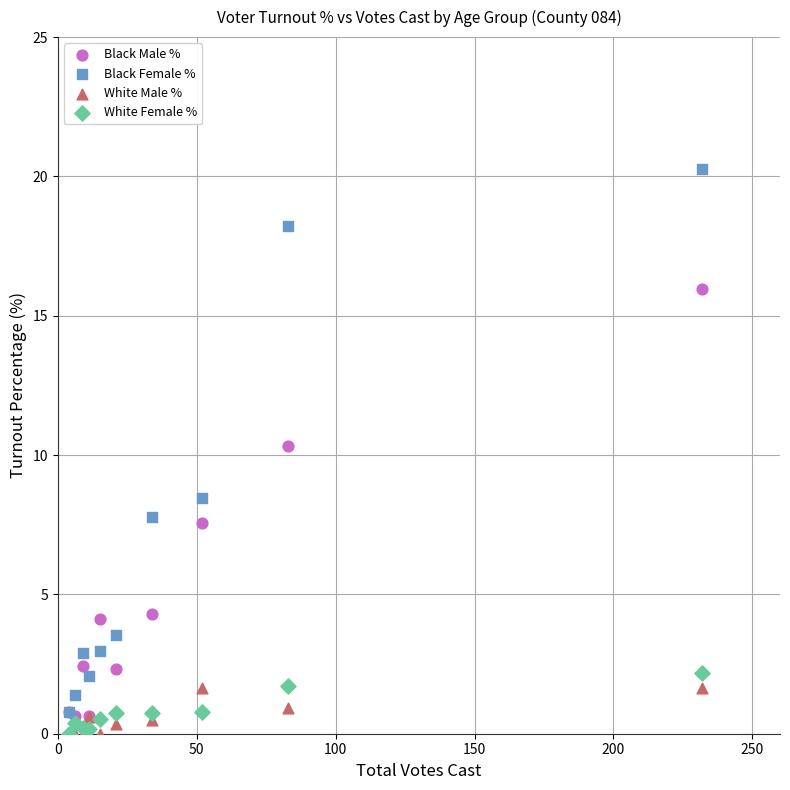

Across all series, what Y value is closest to 10?

10.3